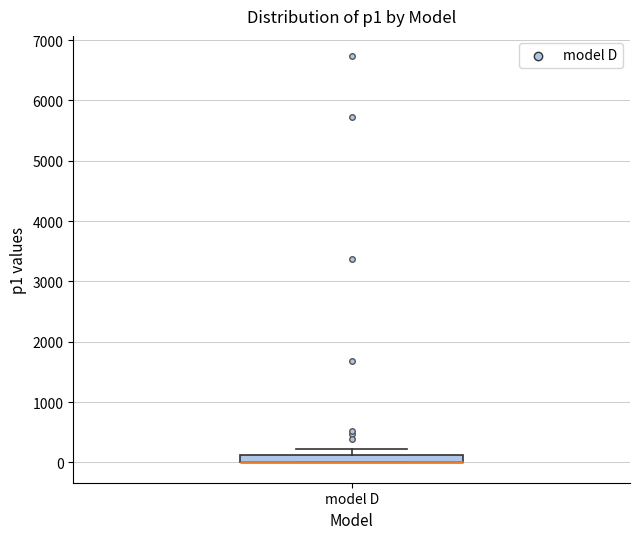

Where is the upper edge of the box for model D on the y-axis? The values are not printed on the chart, so give them approximately, as read against the axis.

100